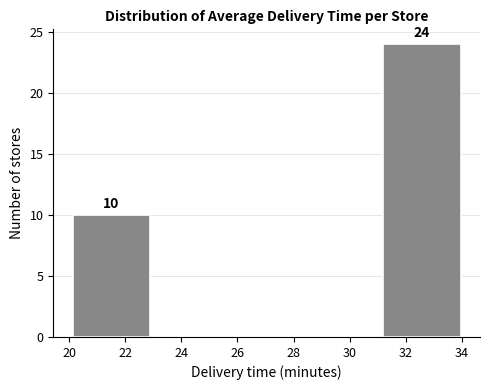

Which range on the x-axis has the tallest bar?

31.2 to 34.0